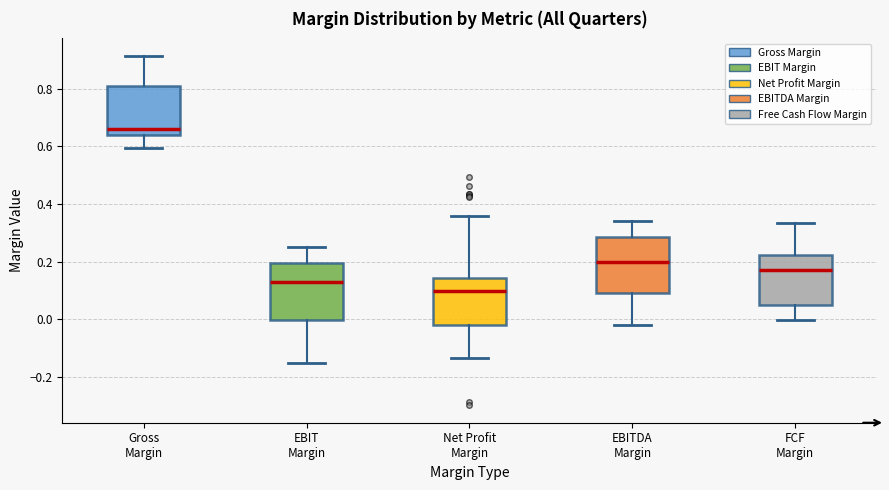

Reading left to right, transcribe this box plot: for each box, give where its median line is, the range the box spans, and where its two whiskers end, as read against the y-axis. The values are not printed on the chart, so give them approximately, as read against the axis.

Gross Margin: median 0.66, box 0.64 to 0.82, whiskers 0.60 to 0.92
EBIT Margin: median 0.12, box 0.00 to 0.20, whiskers -0.16 to 0.24
Net Profit Margin: median 0.10, box -0.02 to 0.14, whiskers -0.14 to 0.36
EBITDA Margin: median 0.20, box 0.08 to 0.28, whiskers -0.02 to 0.34
FCF Margin: median 0.18, box 0.06 to 0.22, whiskers 0.00 to 0.34